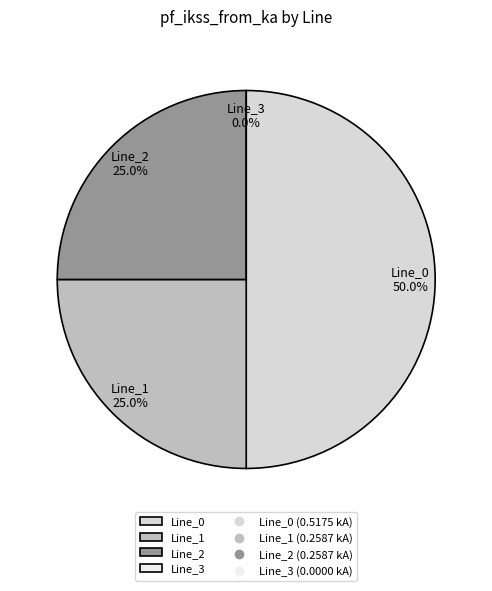

Which category has the biggest portion of the pie?

Line_0